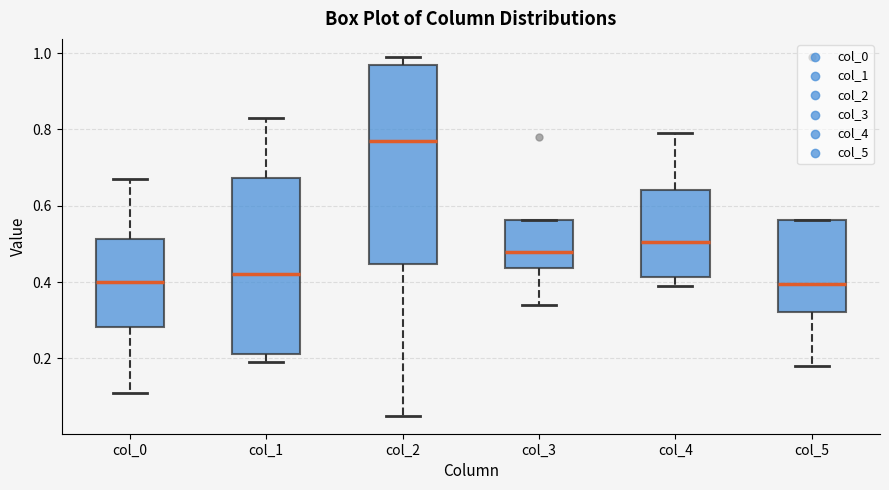

Reading left to right, transcribe this box plot: for each box, give where its median line is, the range the box spans, and where its two whiskers end, as read against the y-axis. The values are not printed on the chart, so give them approximately, as read against the axis.

col_0: median 0.40, box 0.28 to 0.52, whiskers 0.12 to 0.68
col_1: median 0.42, box 0.22 to 0.68, whiskers 0.20 to 0.84
col_2: median 0.78, box 0.44 to 0.96, whiskers 0.06 to 1.00
col_3: median 0.48, box 0.44 to 0.56, whiskers 0.34 to 0.56
col_4: median 0.50, box 0.42 to 0.64, whiskers 0.40 to 0.80
col_5: median 0.40, box 0.32 to 0.56, whiskers 0.18 to 0.56